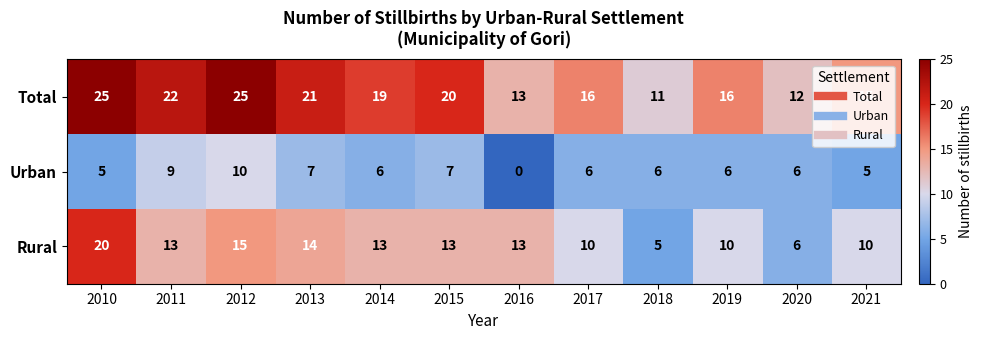

Which series has the largest total across all categories?

Total